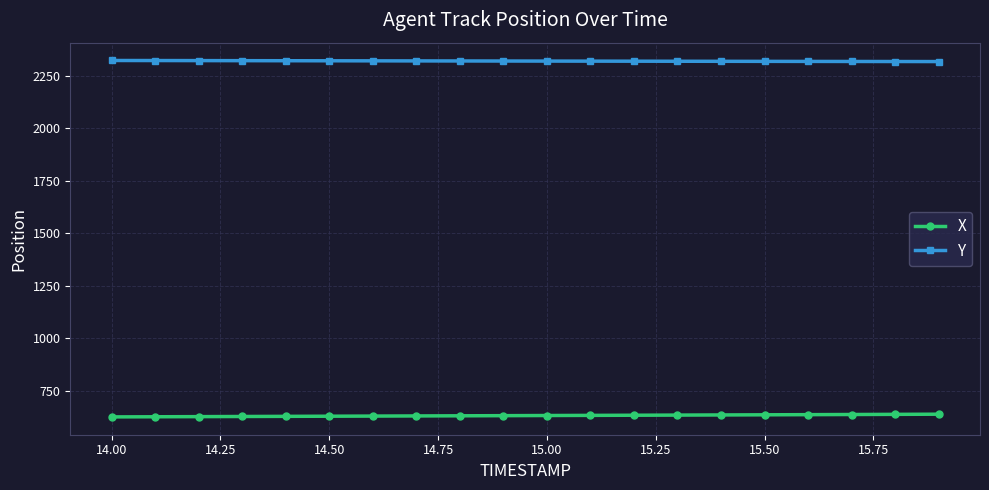

True or false: Y and X cross at least once.

False